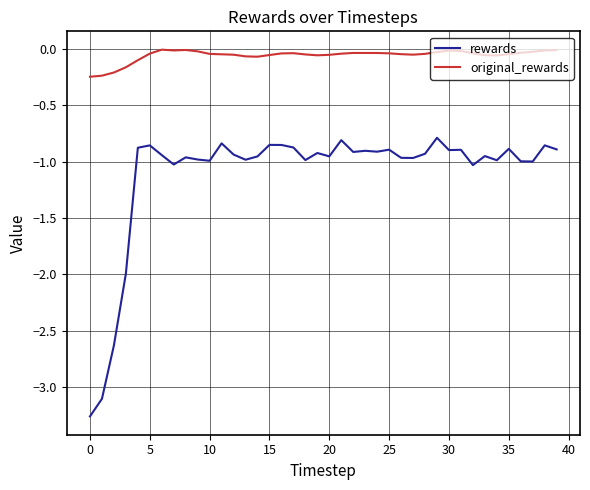

Rank the series by their average value, from highest to lowest.

original_rewards, rewards